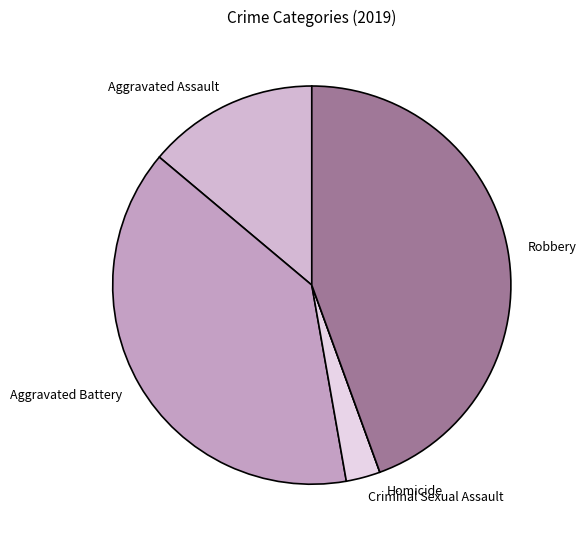

Combined, do Robbery and Criminal Sexual Assault account for over 50%?

No